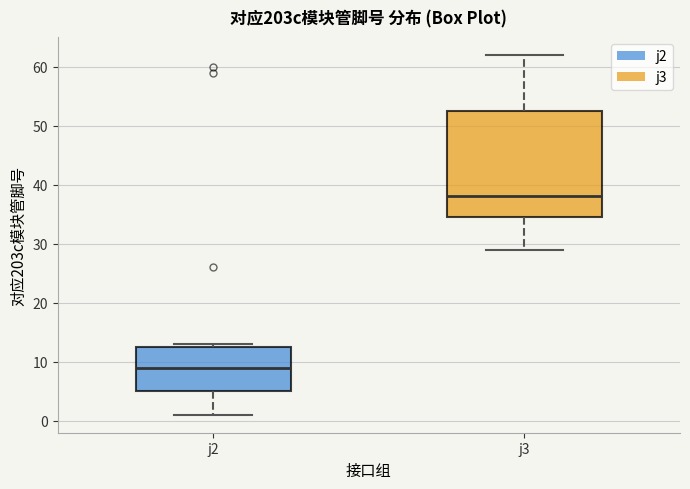

Which box has the lowest median line?

j2